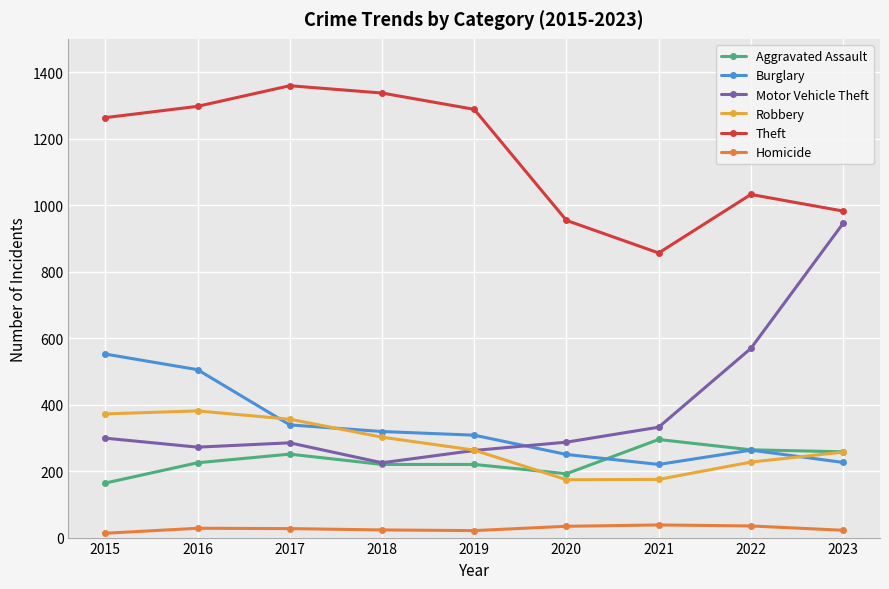

What is the lowest value of the Theft series?

856